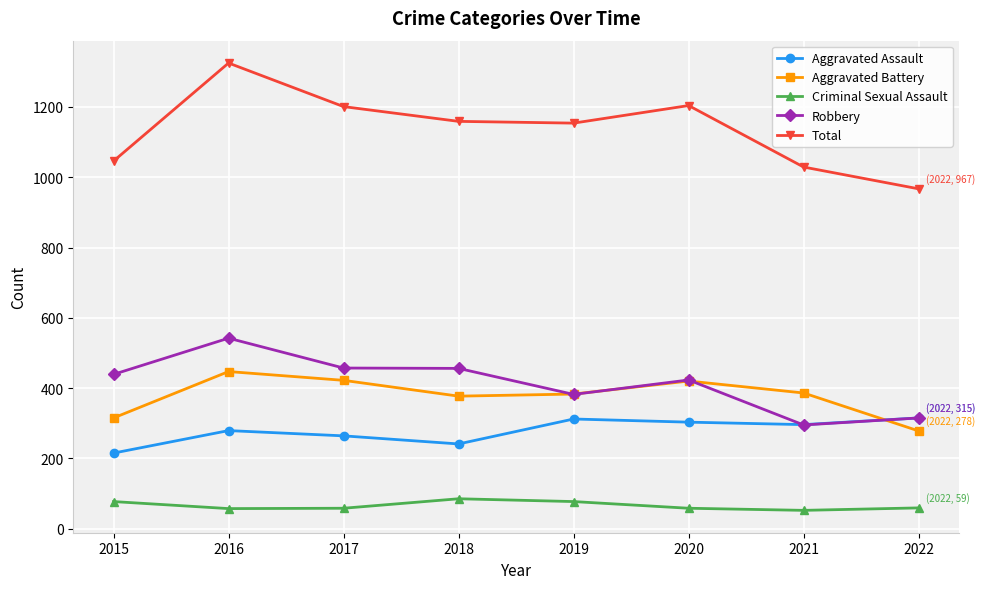

What value does the Criminal Sexual Assault series have at 2016?

57